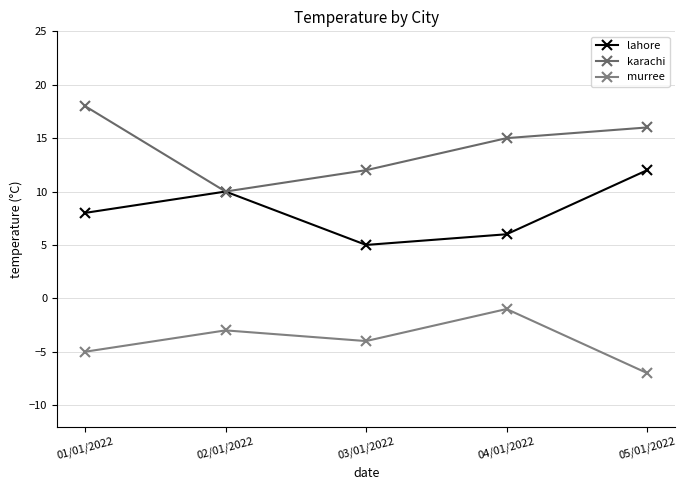

Which has a higher value, 05/01/2022 or 02/01/2022?

05/01/2022